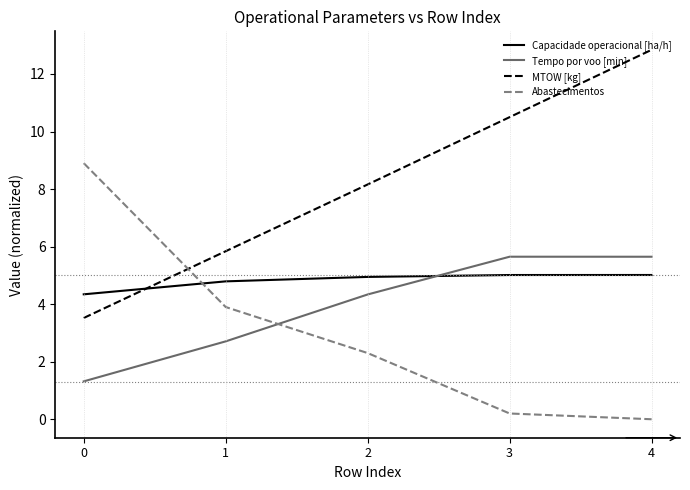

How many lines are shown in the chart?

4